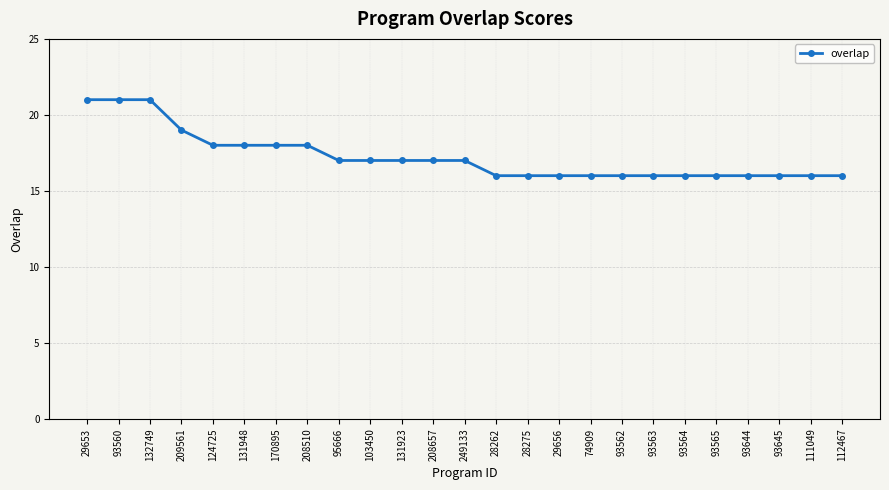

How many data points does each series have?

25